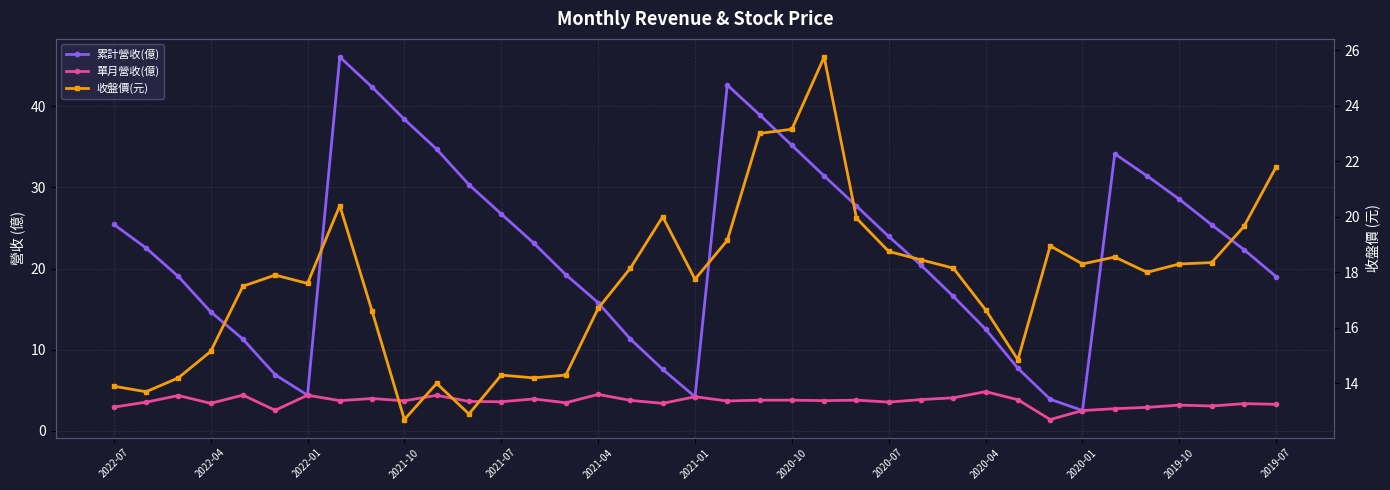

True or false: 單月營收(億) and 收盤價(元) intersect in this chart.

False